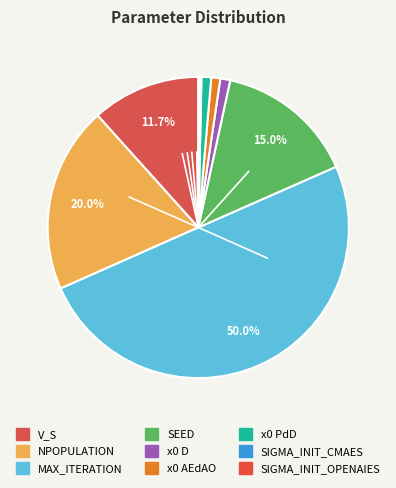

To the nearest percent, what is the average slice percentage?

11%